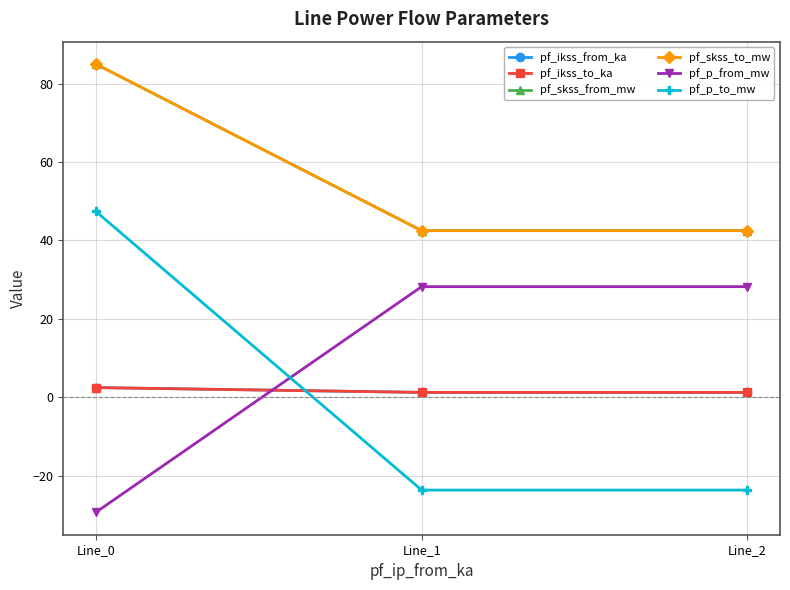

Which series changed the most between Line_1 and Line_2?

pf_ikss_from_ka